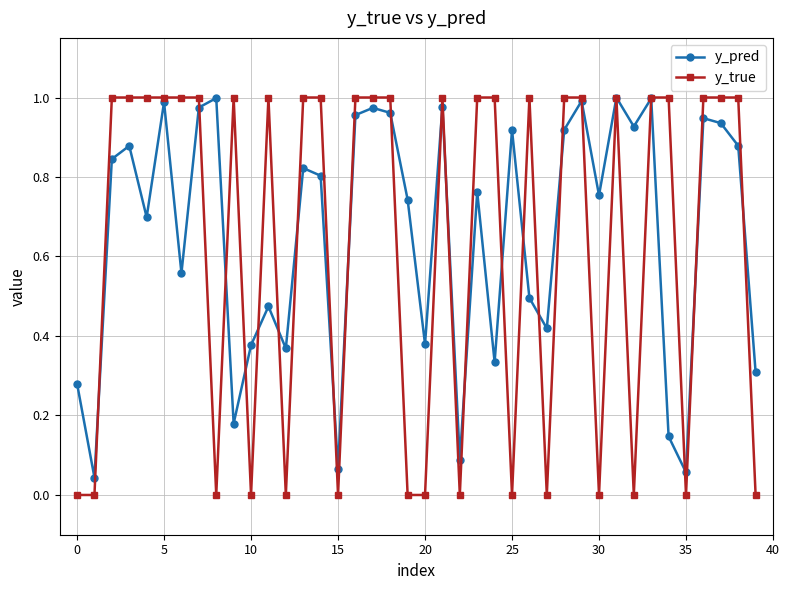

Which series has the widest spread of values?

y_true